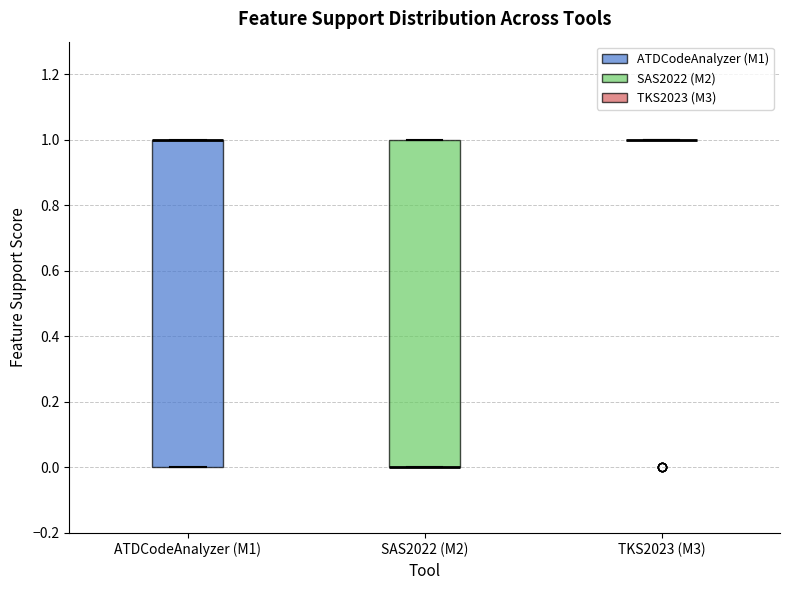

Reading left to right, read every box against the y-axis: the position of its median line, the range the box covers, and the ends of its whiskers. The values are not printed on the chart, so give them approximately, as read against the axis.

ATDCodeAnalyzer (M1): median 1 (drawn on the box's upper edge), box 0 to 1, whiskers 0 to 1
SAS2022 (M2): median 0 (drawn on the box's lower edge), box 0 to 1, whiskers 0 to 1
TKS2023 (M3): box collapsed to a line at 1, whiskers 1 to 1